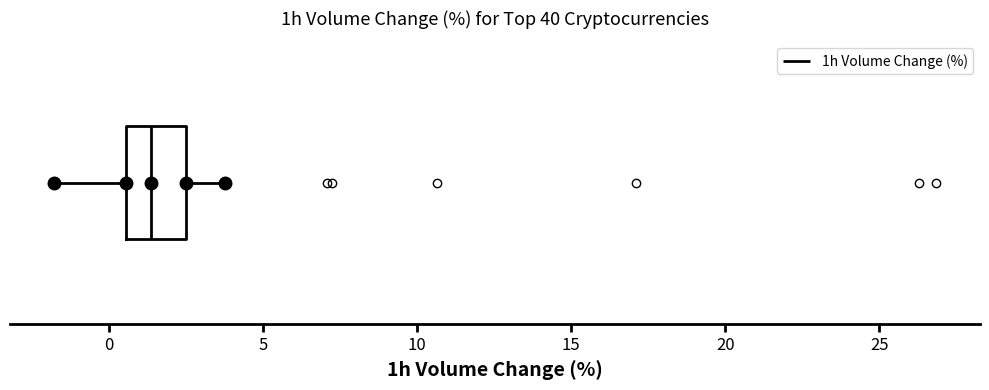

Where is the left edge of the box on the x-axis? The values are not printed on the chart, so give them approximately, as read against the axis.

0.5